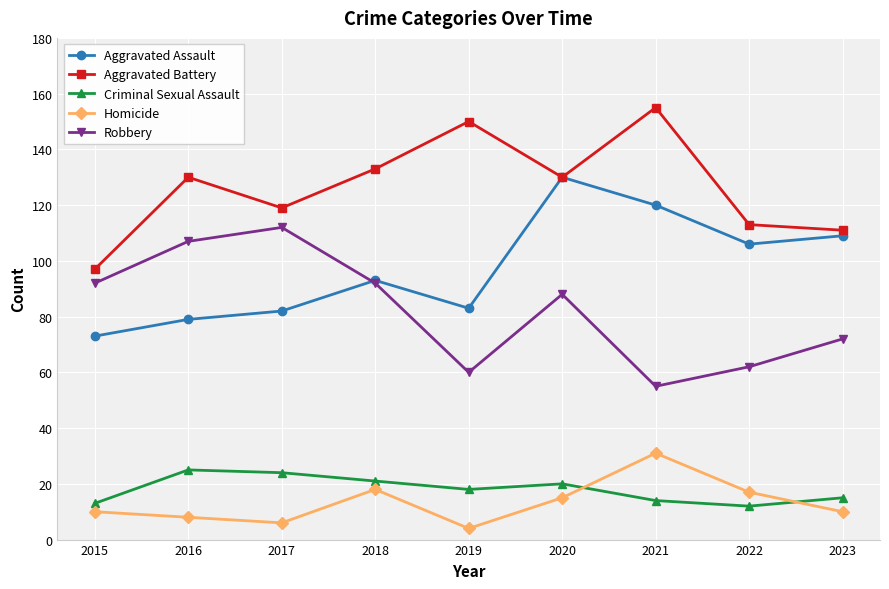

Is it true that Robbery equals 107 at 2022?

False